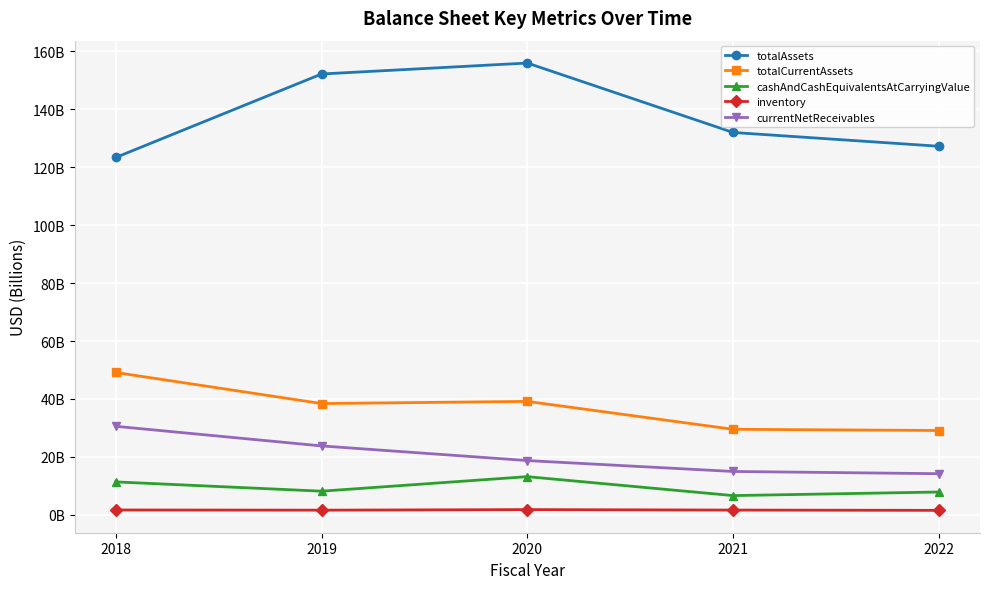

Which category has the lowest value across all series?

2022